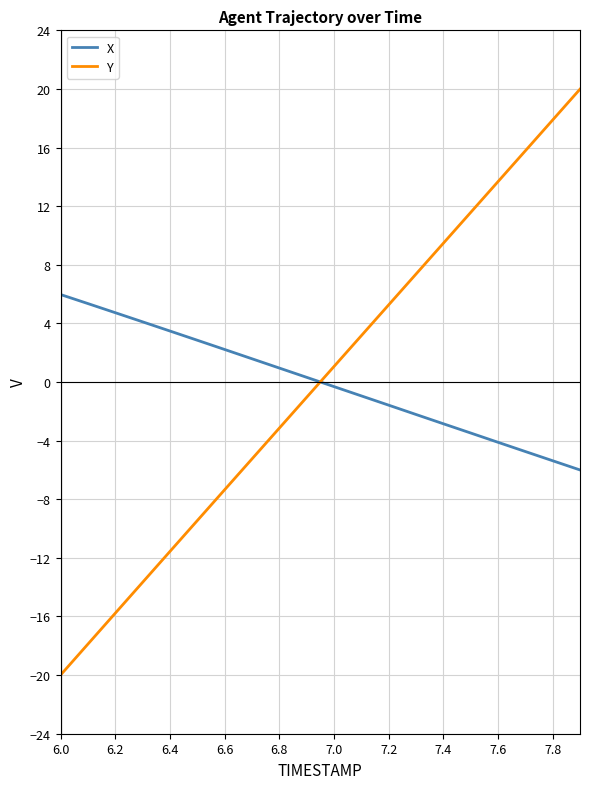

What is the minimum value shown in the chart?

-20.0